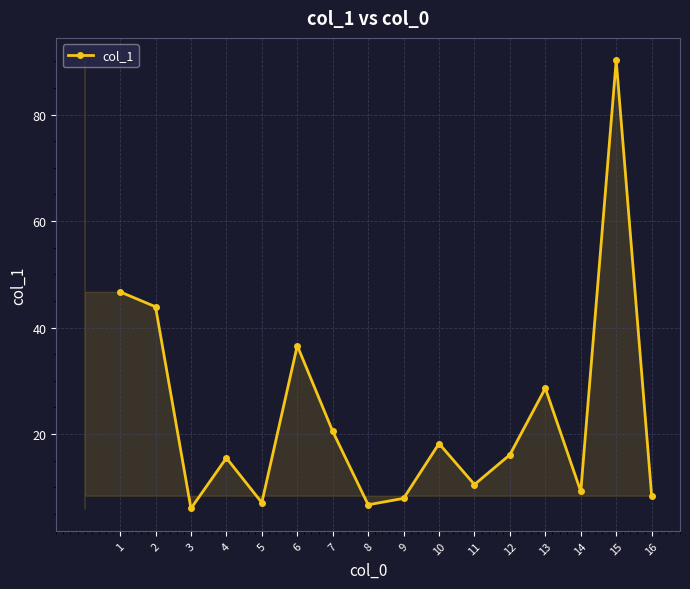

How many points are lower than both their immediate neighbors (excluding endpoints)?

5